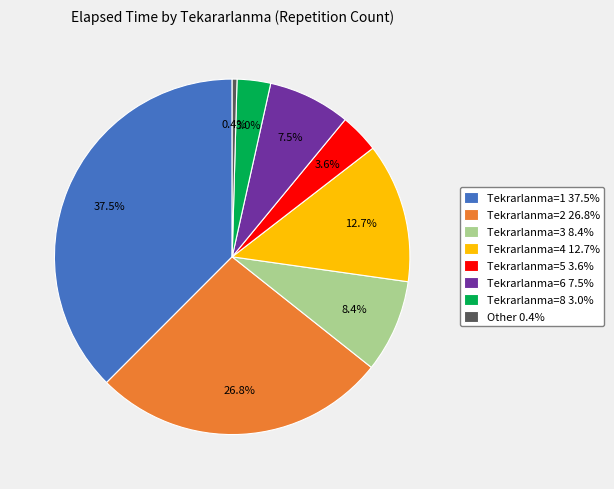

What portion of the pie excludes Other 0.4%?

99.6%